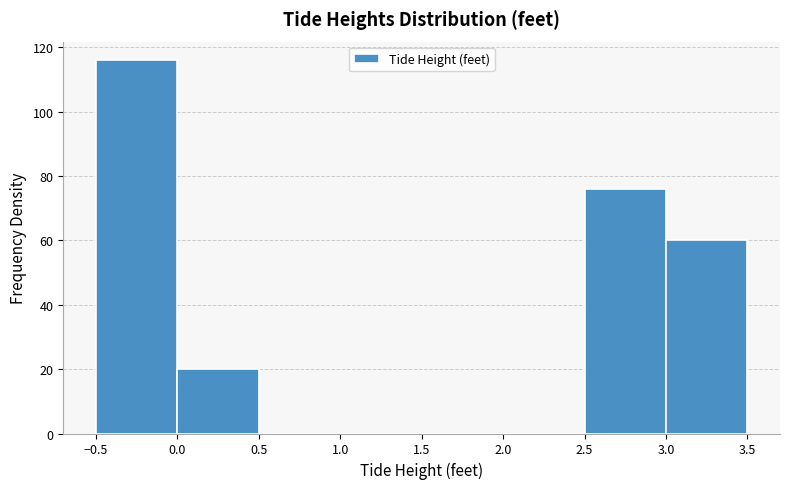

Reading left to right, list every bar in this chart as the range it spans on the x-axis followed by its height. The values are not printed on the chart, so give them approximately, as read against the axis.

-0.5 to 0.0: 116
0.0 to 0.5: 20
0.5 to 1.0: 0
1.0 to 1.5: 0
1.5 to 2.0: 0
2.0 to 2.5: 0
2.5 to 3.0: 76
3.0 to 3.5: 60